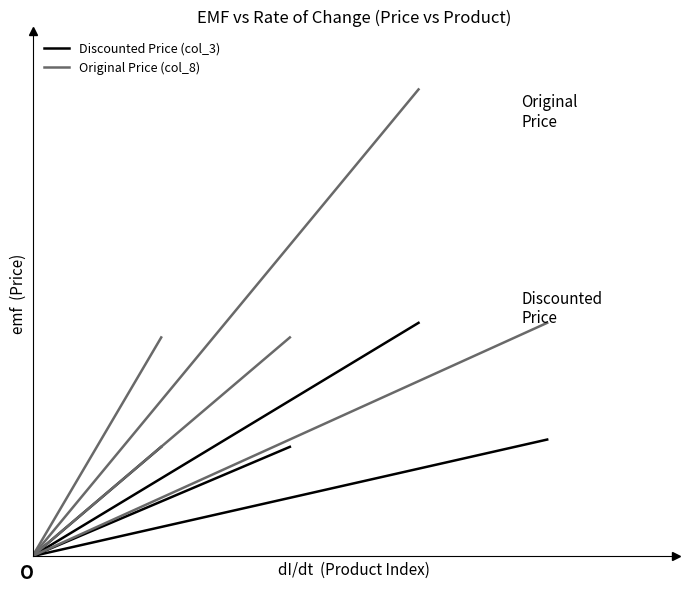

Is this an area chart (filled region under the line)?

No